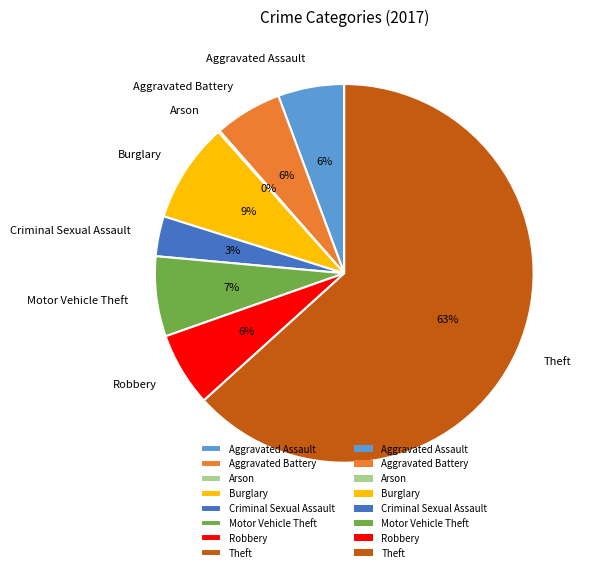

To the nearest percent, what portion does Aggravated Battery represent?

6%